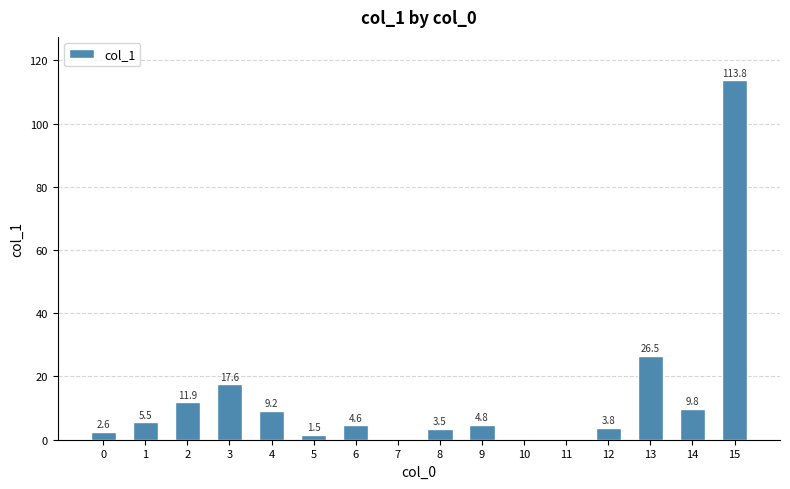

What is the sum of the values at 6 and 3?

22.2